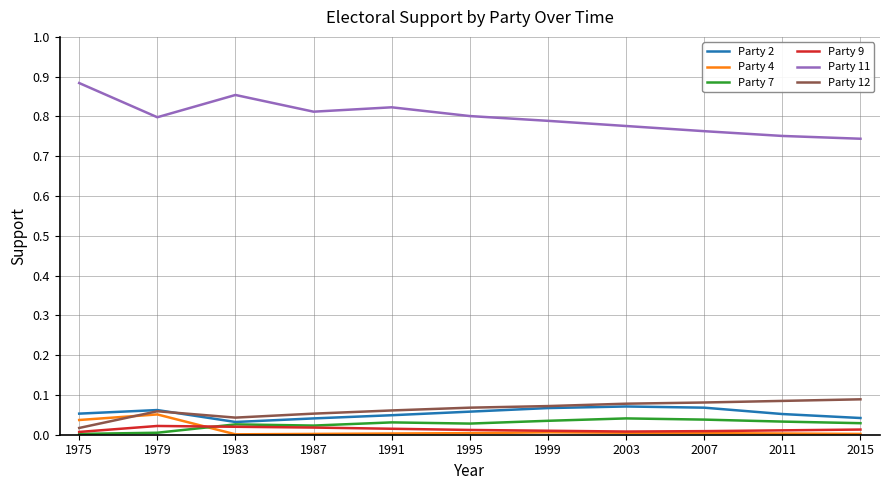

Is the value of Party 4 at 1987 greater than the value of Party 2 at 1983?

No